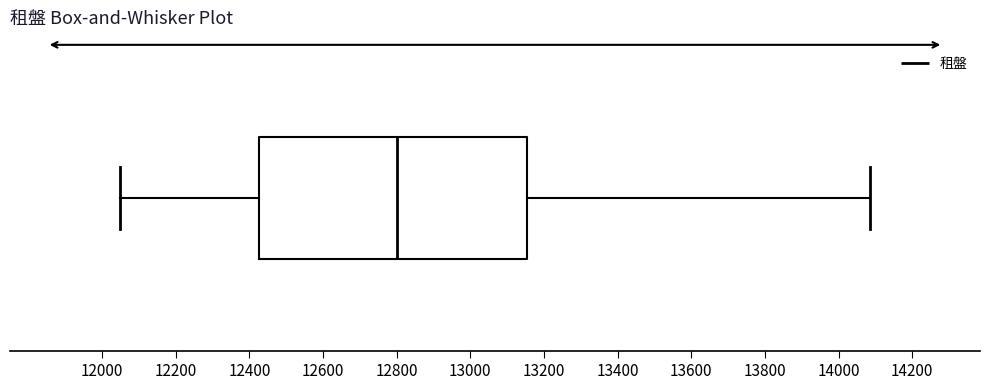

Where is the right edge of the box on the x-axis? The values are not printed on the chart, so give them approximately, as read against the axis.

13160